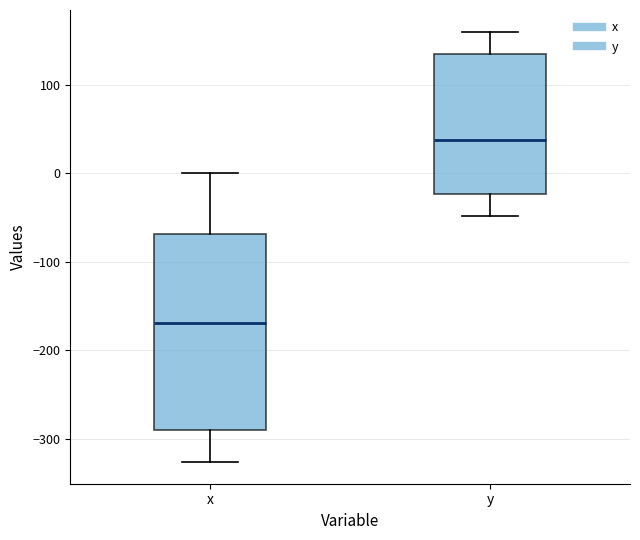

Where does the median line of the box for y sit on the y-axis? The values are not printed on the chart, so give them approximately, as read against the axis.

40